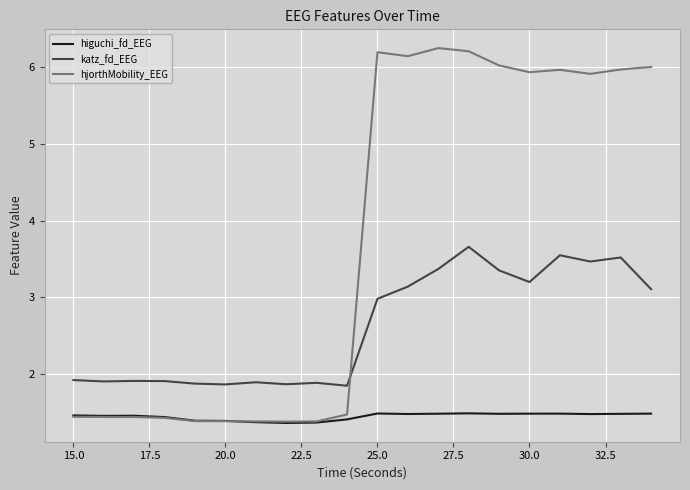

List the series in order of their overall mean, lowest first.

higuchi_fd_EEG, katz_fd_EEG, hjorthMobility_EEG